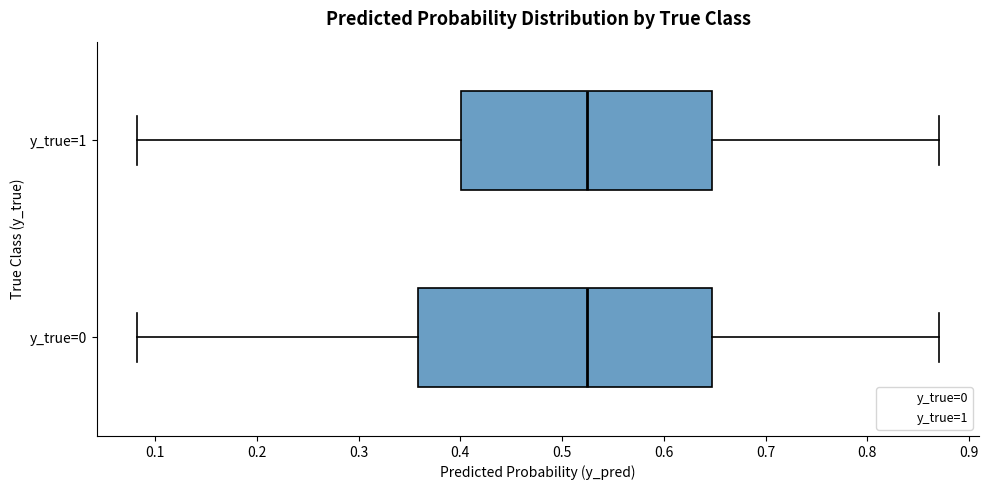

Reading bottom to top, transcribe this box plot: for each box, give where its median line is, the range the box spans, and where its two whiskers end, as read against the x-axis. The values are not printed on the chart, so give them approximately, as read against the axis.

y_true=0: median 0.52, box 0.36 to 0.65, whiskers 0.08 to 0.87
y_true=1: median 0.52, box 0.40 to 0.65, whiskers 0.08 to 0.87